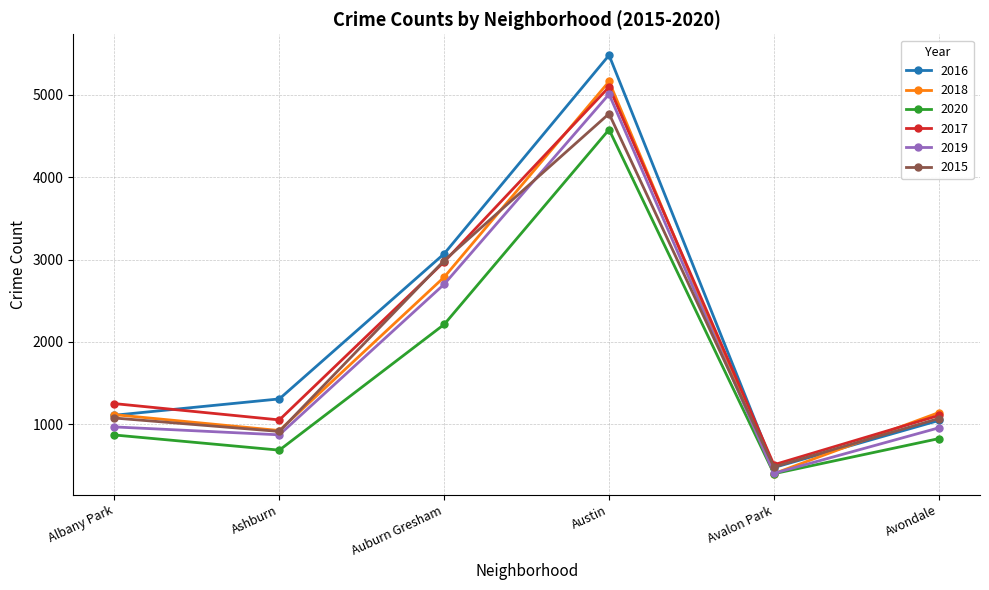

The 2018 series shows 4562 at Auburn Gresham. True or false?

False